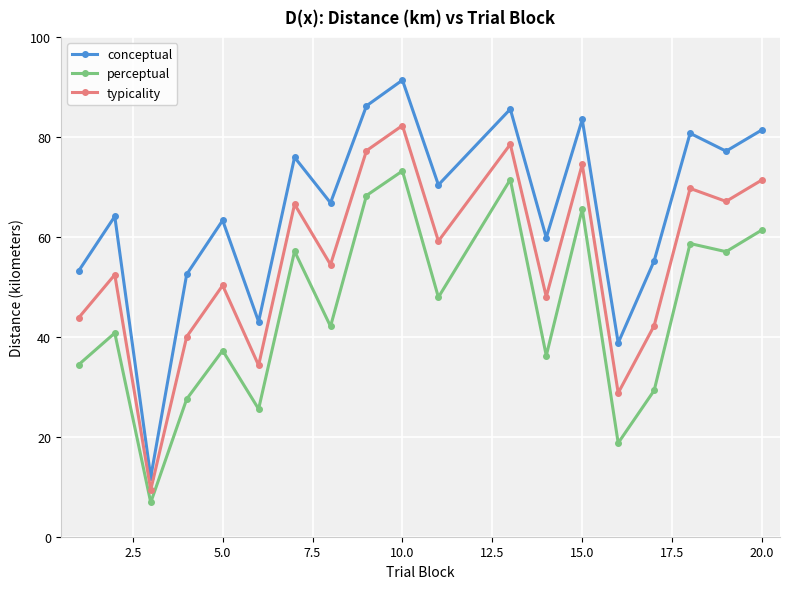

Which series has the largest range (max minus min)?

conceptual